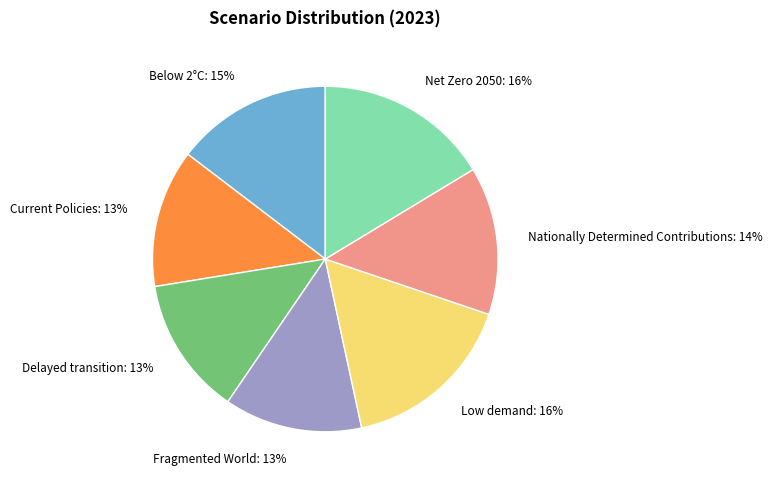

Is it true that Net Zero 2050 is 16% of the pie?

True